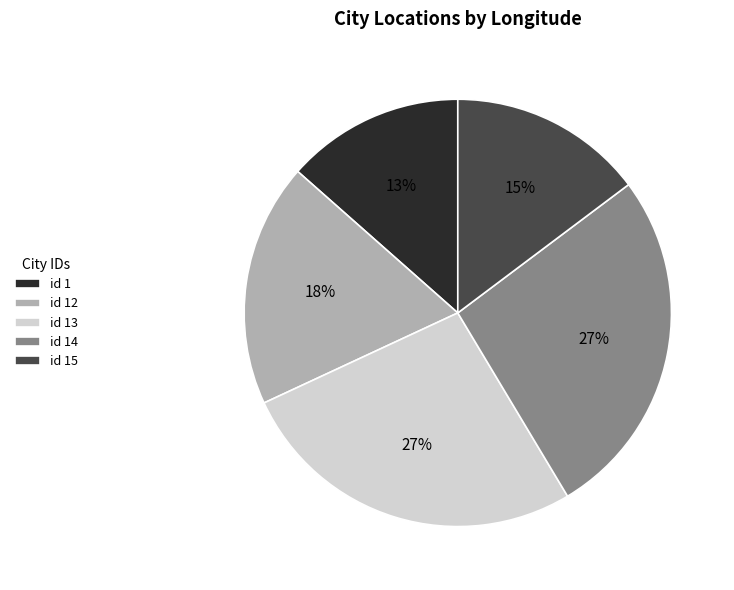

True or false: id 13 accounts for 34% of the total.

False